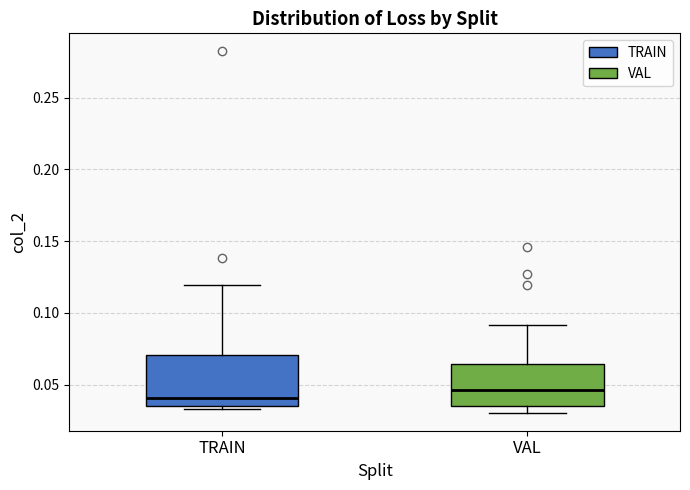

Reading left to right, read every box against the y-axis: the position of its median line, the range the box covers, and the ends of its whiskers. The values are not printed on the chart, so give them approximately, as read against the axis.

TRAIN: median 0.040, box 0.035 to 0.070, whiskers 0.035 (just below the box's lower edge) to 0.120
VAL: median 0.045, box 0.035 to 0.065, whiskers 0.030 to 0.090